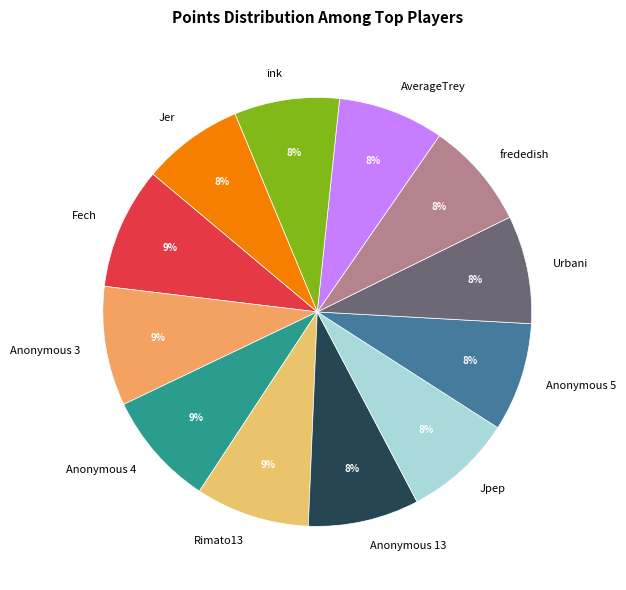

Do ink and Jer together represent more than half of the pie?

No